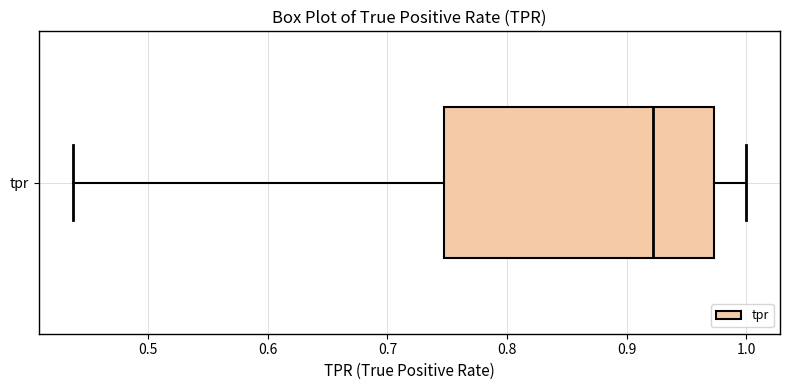

Transcribe this box plot: give where the median line is, the range the box spans, and where the two whiskers end, as read against the x-axis. The values are not printed on the chart, so give them approximately, as read against the axis.

median 0.92, box 0.75 to 0.97, whiskers 0.44 to 1.00